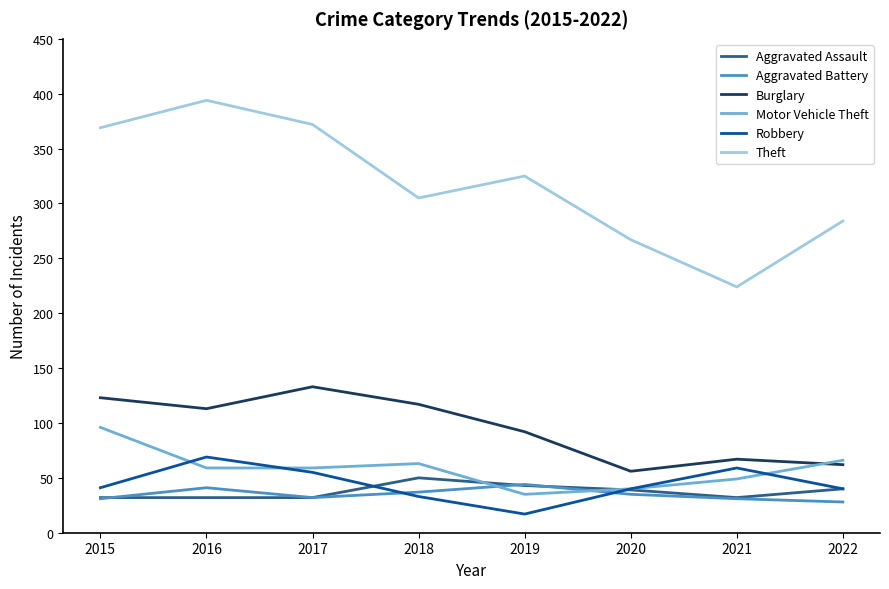

What is the sum of the Aggravated Assault values at 2020 and 2016?

71